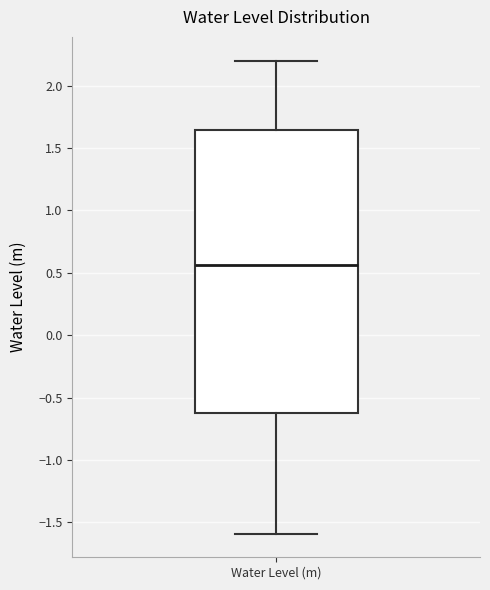

Read this box plot against the y-axis: the position of the median line, the range covered by the box, and the ends of both whiskers. The values are not printed on the chart, so give them approximately, as read against the axis.

median 0.55, box -0.60 to 1.65, whiskers -1.60 to 2.20